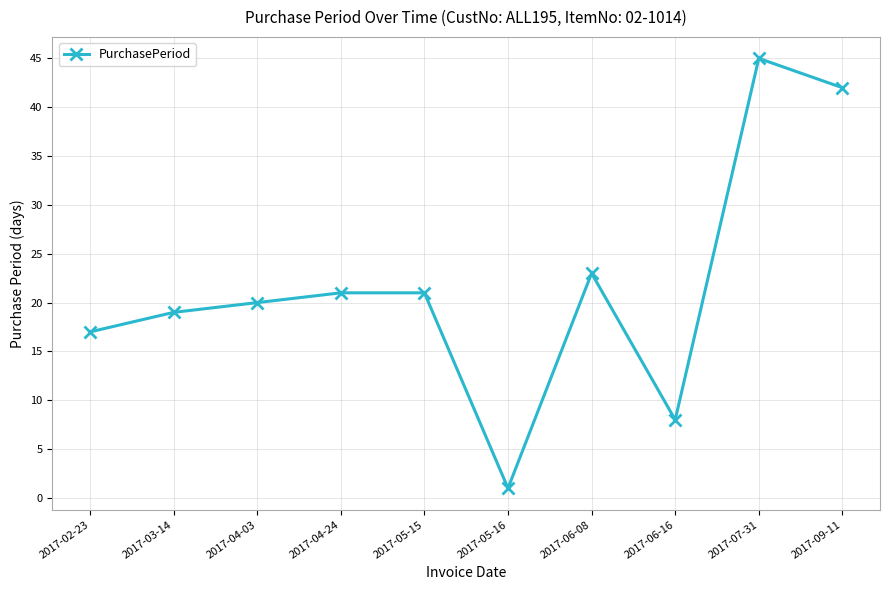

The chart shows a value of 12 at 2017-09-11. True or false?

False